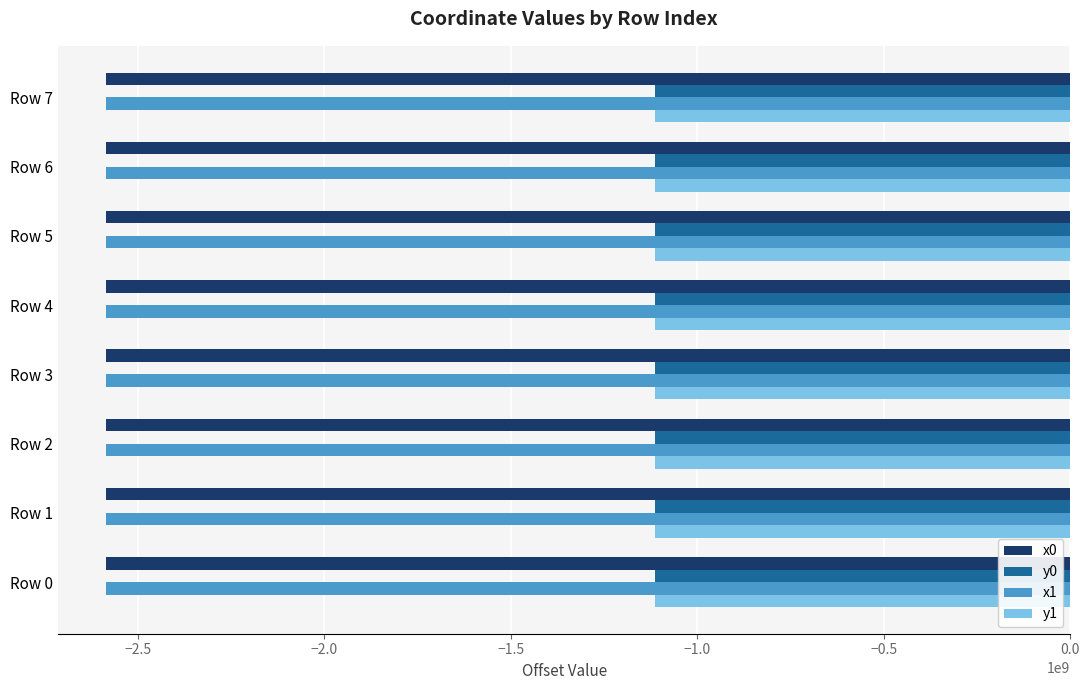

What are all the series names shown in the legend?

x0, y0, x1, y1